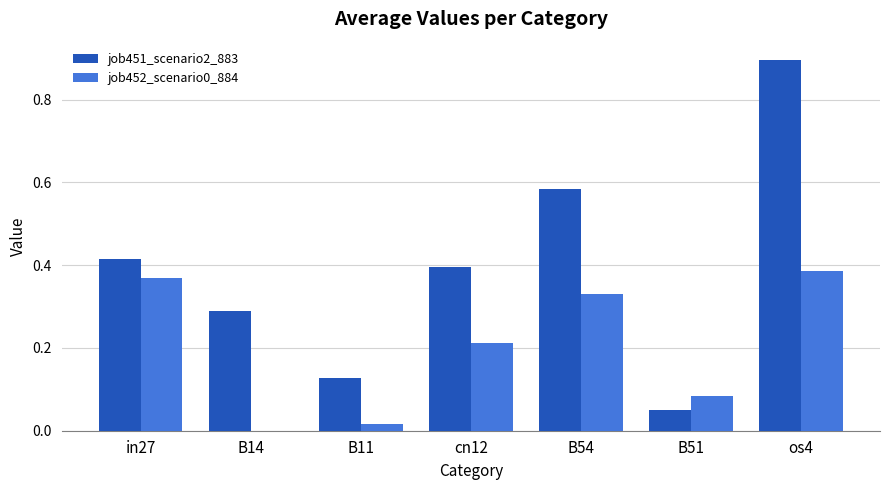

What is the total value across all series at in27?

0.8